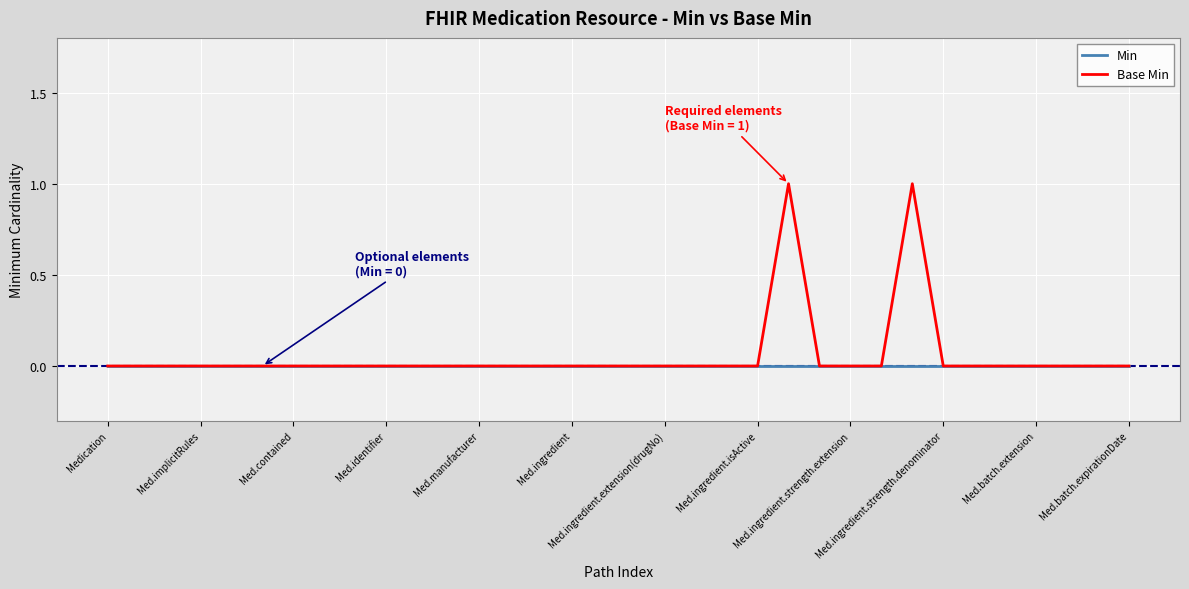

Which series has the largest range (max minus min)?

Base Min